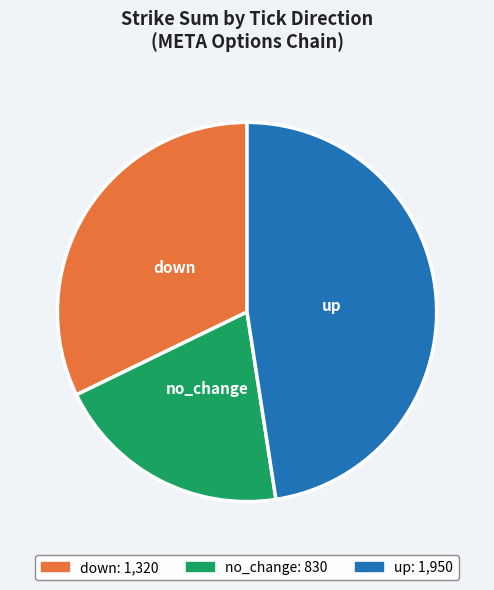

Is the sum of down and up greater than half?

Yes